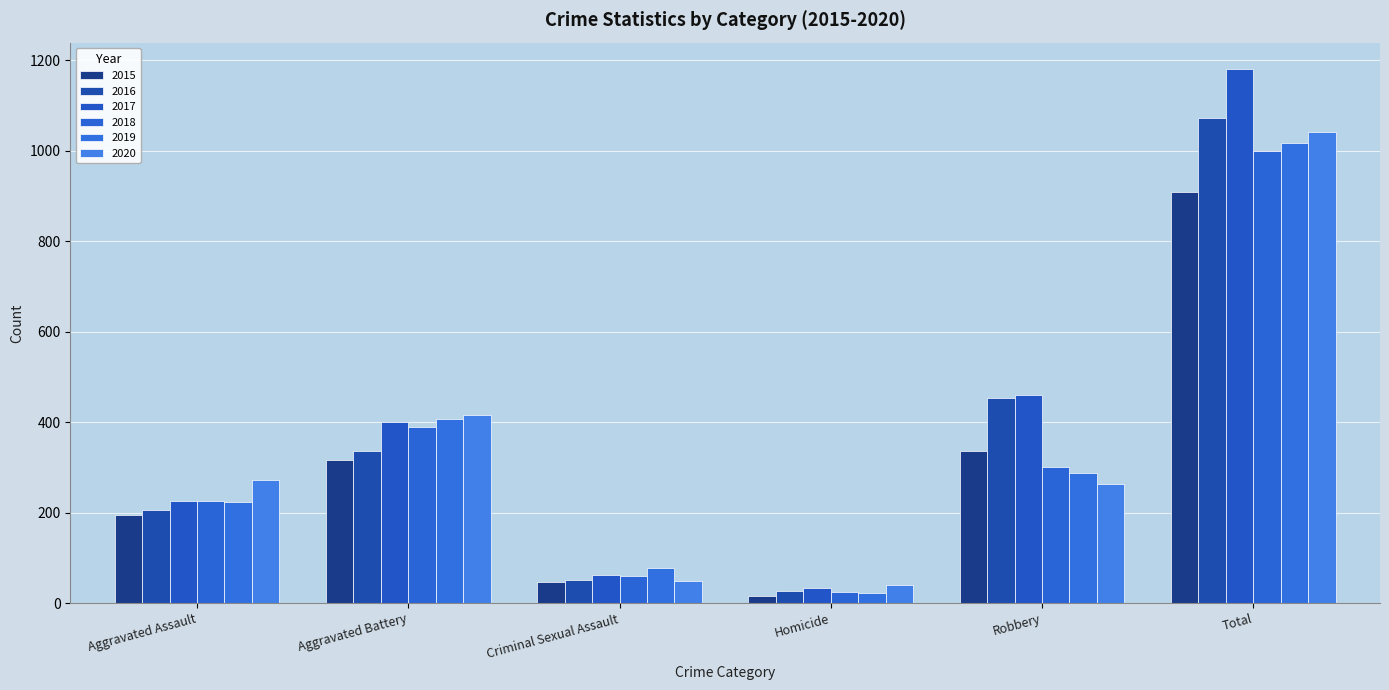

What is the difference between the maximum and minimum values in the 2018 series?

975